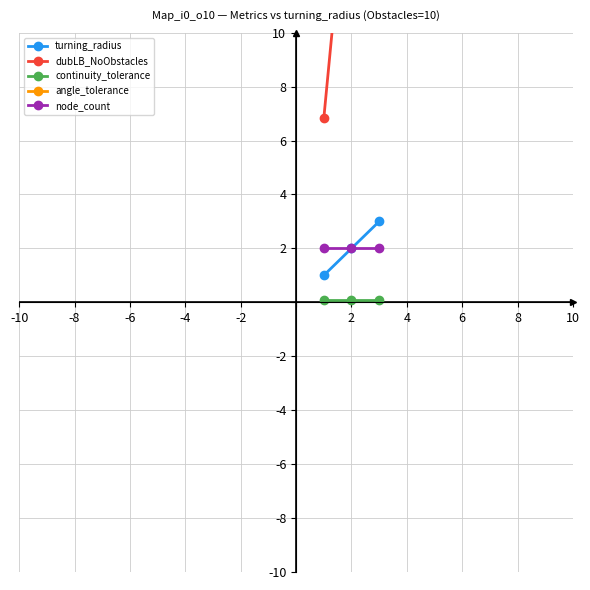

At how many categories does at least one series exceed 0?

3